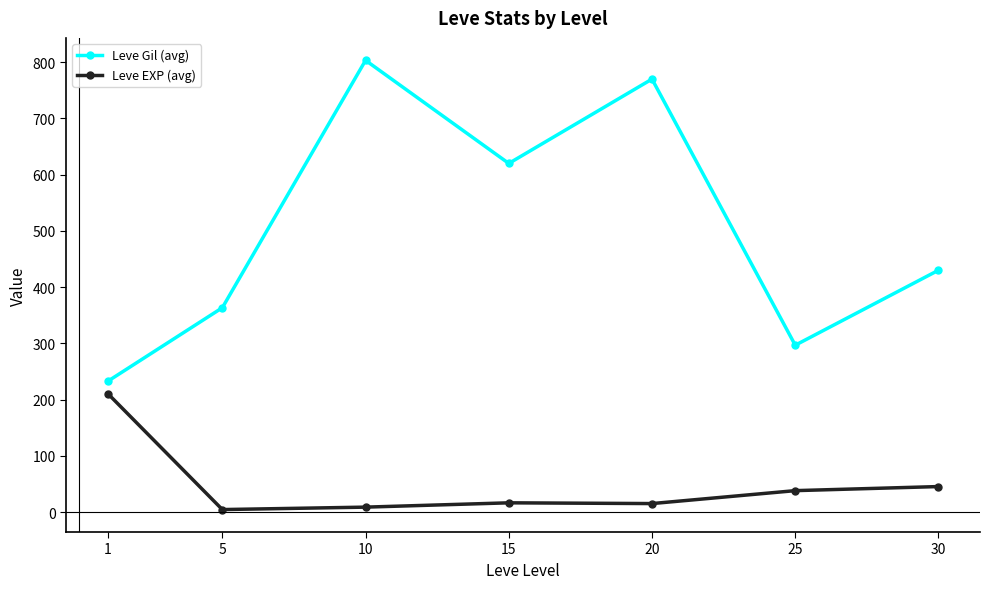

Rank the series at 15 from lowest to highest value.

Leve EXP (avg), Leve Gil (avg)